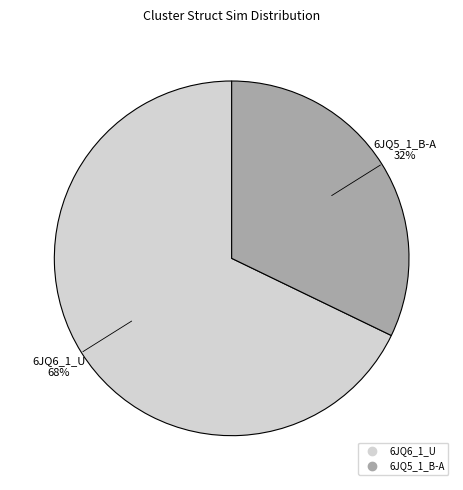

Count the number of slices in the pie.

2